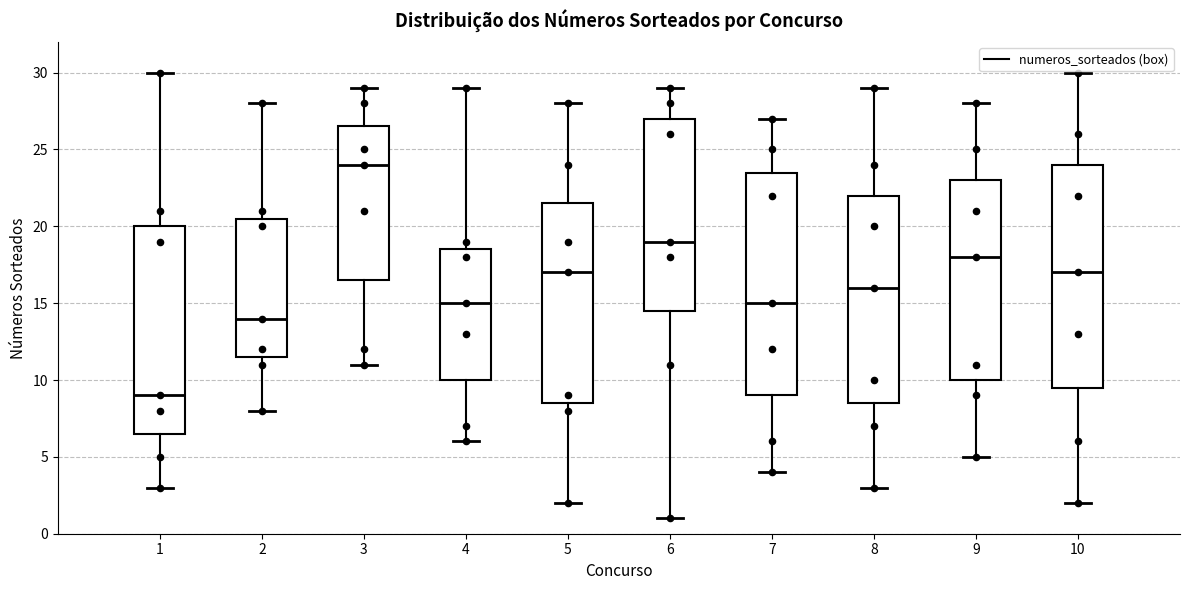

Reading left to right, transcribe this box plot: for each box, give where its median line is, the range the box spans, and where its two whiskers end, as read against the y-axis. The values are not printed on the chart, so give them approximately, as read against the axis.

1: median 9.0, box 6.5 to 20.0, whiskers 3.0 to 30.0
2: median 14.0, box 11.5 to 20.5, whiskers 8.0 to 28.0
3: median 24.0, box 16.5 to 26.5, whiskers 11.0 to 29.0
4: median 15.0, box 10.0 to 18.5, whiskers 6.0 to 29.0
5: median 17.0, box 8.5 to 21.5, whiskers 2.0 to 28.0
6: median 19.0, box 14.5 to 27.0, whiskers 1.0 to 29.0
7: median 15.0, box 9.0 to 23.5, whiskers 4.0 to 27.0
8: median 16.0, box 8.5 to 22.0, whiskers 3.0 to 29.0
9: median 18.0, box 10.0 to 23.0, whiskers 5.0 to 28.0
10: median 17.0, box 9.5 to 24.0, whiskers 2.0 to 30.0